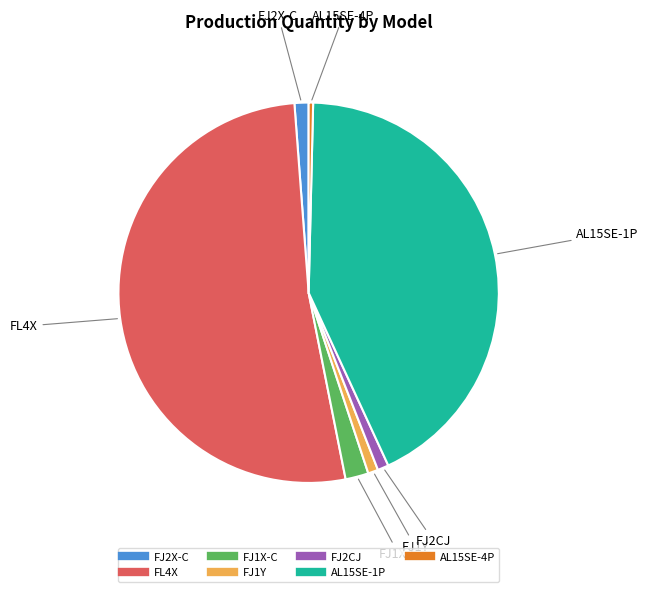

How many slices are in this pie chart?

7